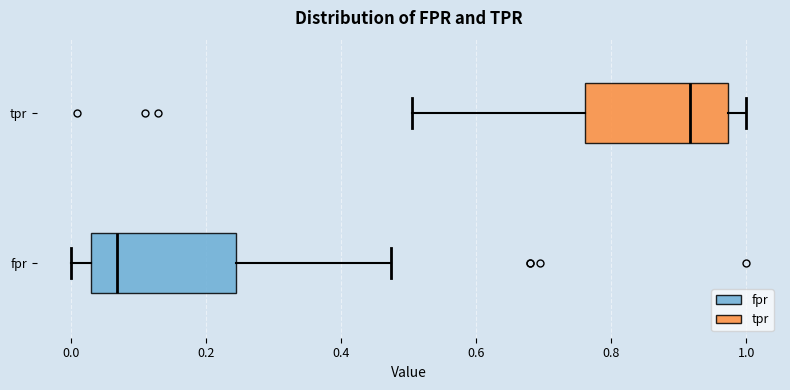

Reading bottom to top, transcribe this box plot: for each box, give where its median line is, the range the box spans, and where its two whiskers end, as read against the x-axis. The values are not printed on the chart, so give them approximately, as read against the axis.

fpr: median 0.06, box 0.04 to 0.24, whiskers 0.00 to 0.48
tpr: median 0.92, box 0.76 to 0.98, whiskers 0.50 to 1.00